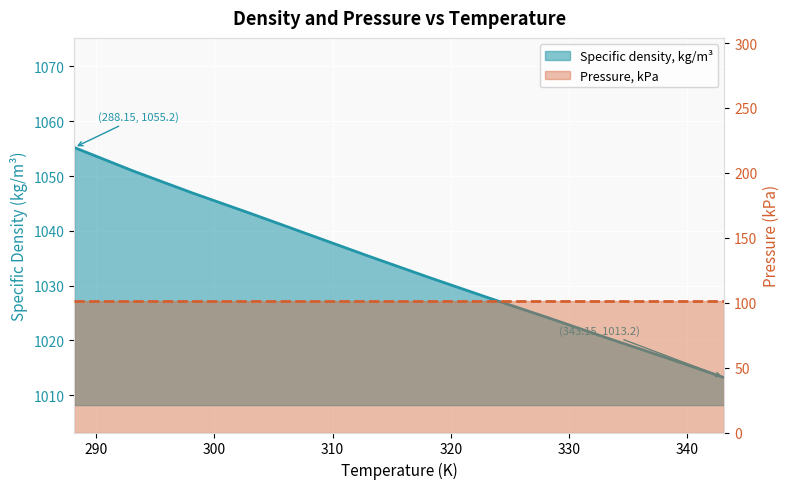

What is the smallest value displayed?

1013.2